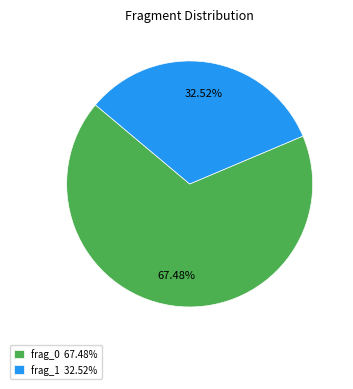

Does frag_1 32.52% represent more than half of the total?

No